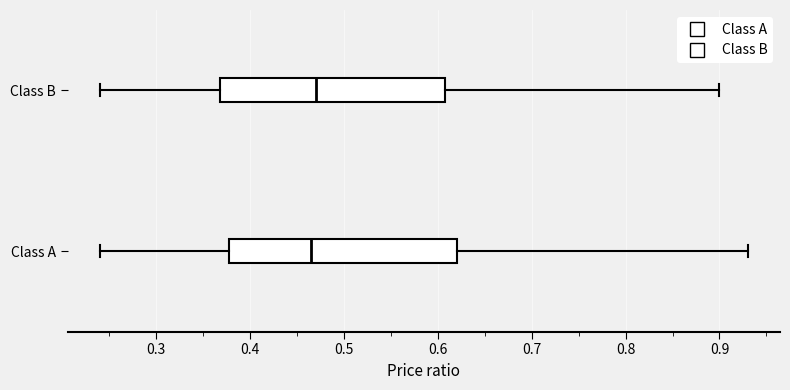

Reading bottom to top, transcribe this box plot: for each box, give where its median line is, the range the box spans, and where its two whiskers end, as read against the x-axis. The values are not printed on the chart, so give them approximately, as read against the axis.

Class A: median 0.47, box 0.38 to 0.62, whiskers 0.24 to 0.93
Class B: median 0.47, box 0.37 to 0.61, whiskers 0.24 to 0.90